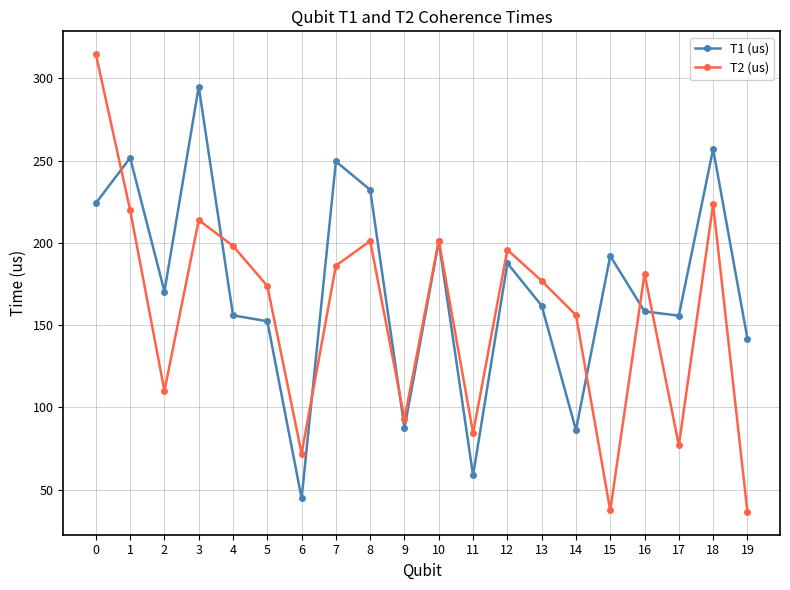

True or false: T2 (us) and T1 (us) intersect in this chart.

True